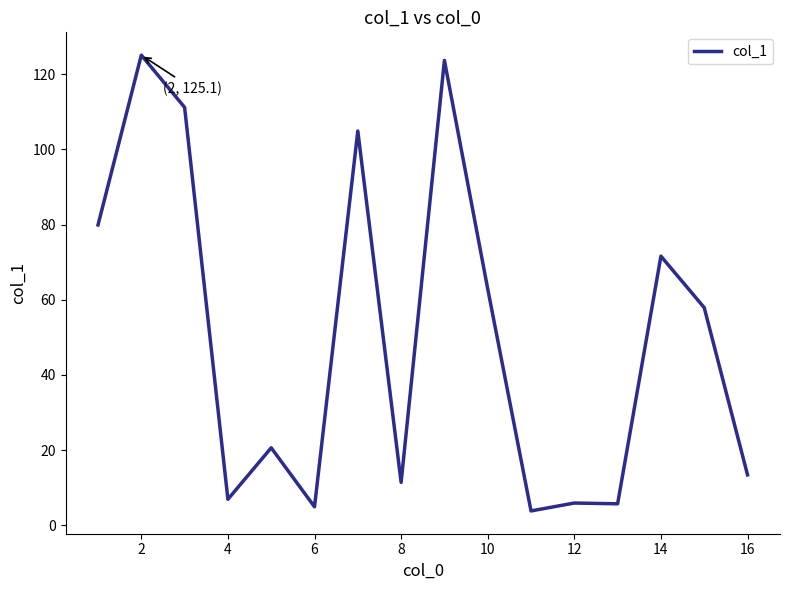

What is the minimum value shown in the chart?

3.8